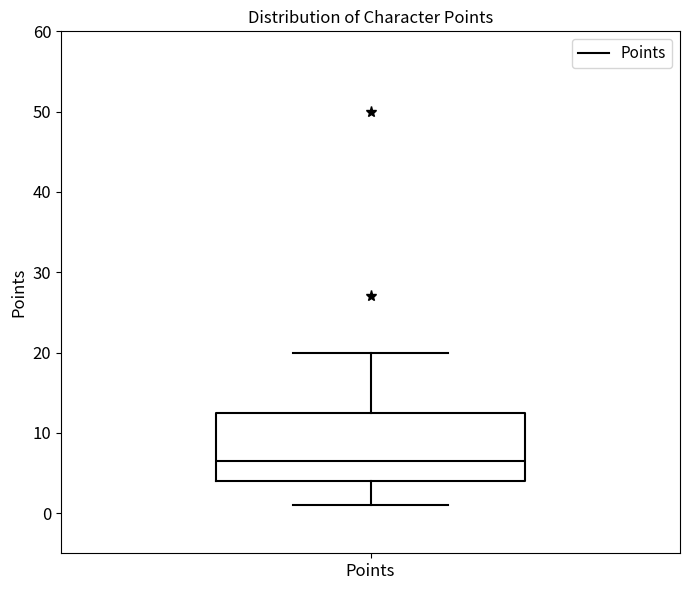

Transcribe this box plot: give where the median line is, the range the box spans, and where the two whiskers end, as read against the y-axis. The values are not printed on the chart, so give them approximately, as read against the axis.

median 7, box 4 to 13, whiskers 1 to 20